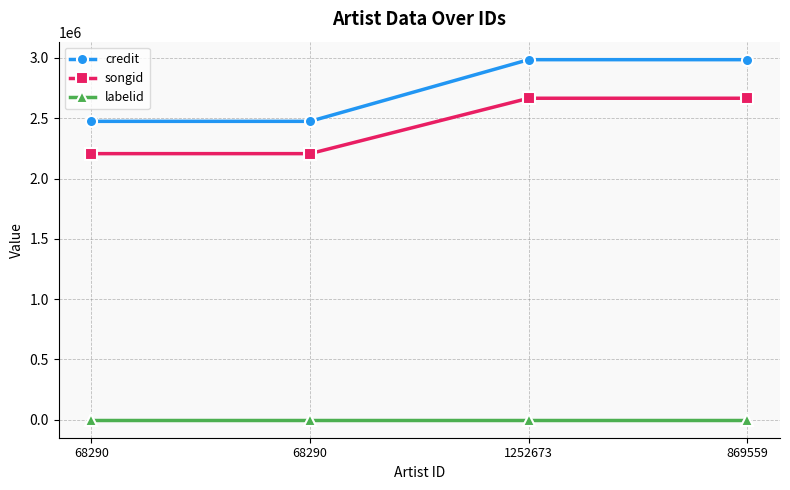

True or false: labelid and songid intersect in this chart.

False